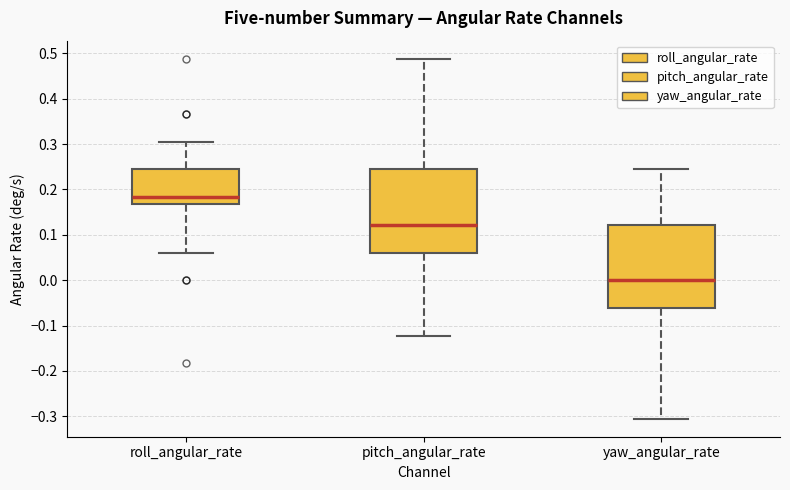

Reading left to right, transcribe this box plot: for each box, give where its median line is, the range the box spans, and where its two whiskers end, as read against the y-axis. The values are not printed on the chart, so give them approximately, as read against the axis.

roll_angular_rate: median 0.18, box 0.17 to 0.24, whiskers 0.06 to 0.31
pitch_angular_rate: median 0.12, box 0.06 to 0.24, whiskers -0.12 to 0.49
yaw_angular_rate: median 0.00, box -0.06 to 0.12, whiskers -0.31 to 0.24